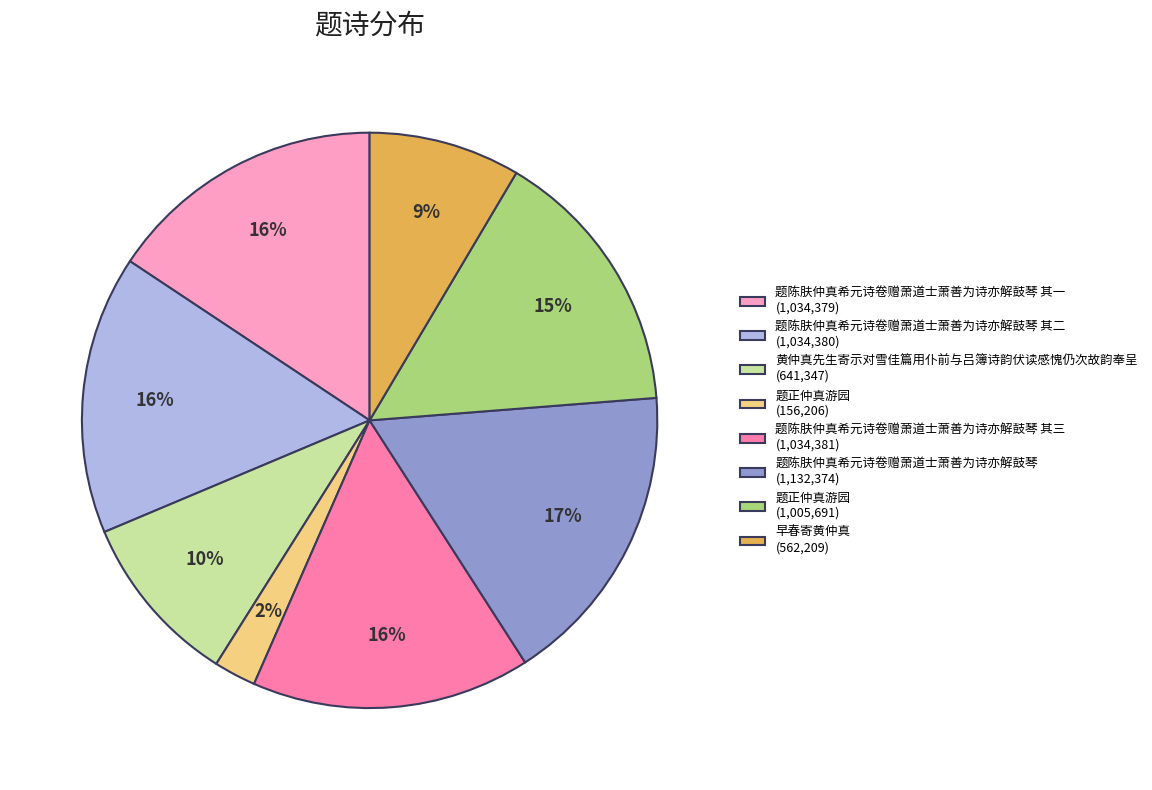

Is it true that 题陈肤仲真希元诗卷赠萧道士萧善为诗亦解鼓琴 (1,132,374) is 17% of the pie?

True